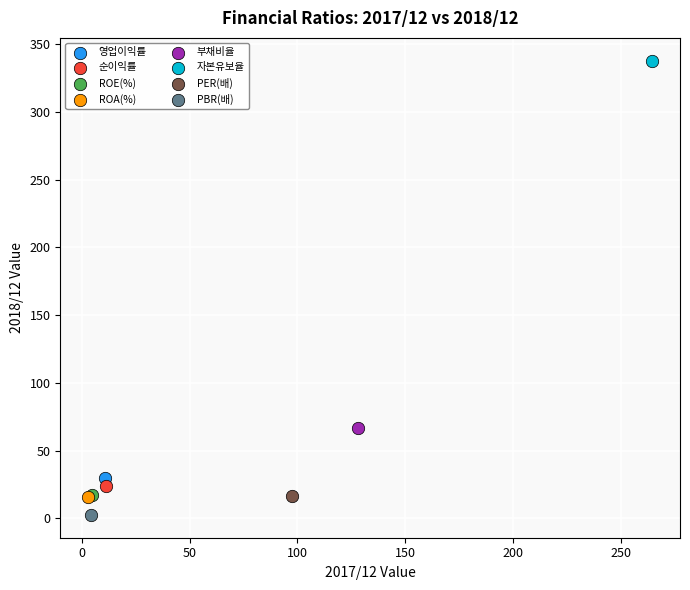

Which series reaches the minimum Y coordinate?

PBR(배)